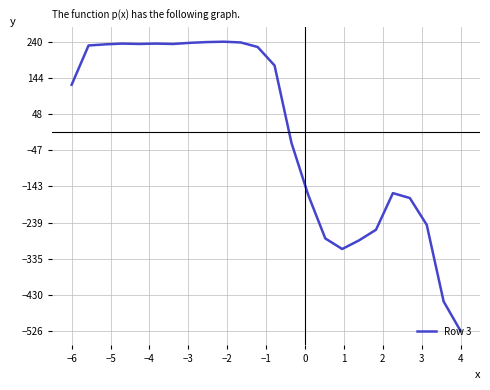

What is the maximum value shown in the chart?

240.0